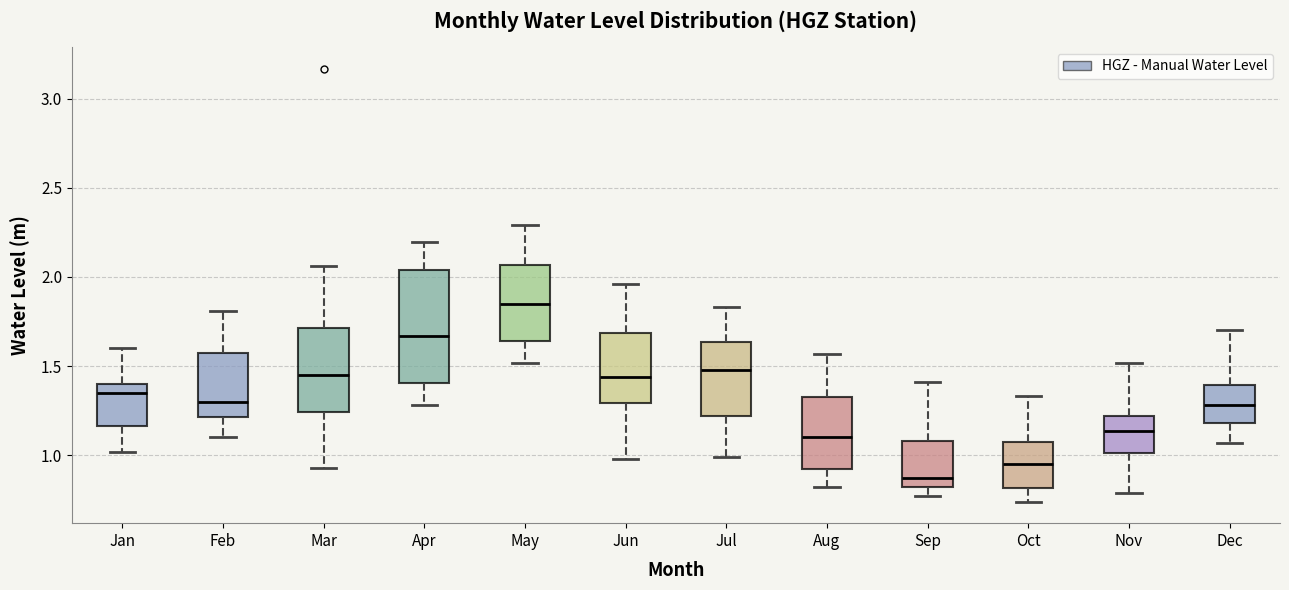

Reading left to right, transcribe this box plot: for each box, give where its median line is, the range the box spans, and where its two whiskers end, as read against the y-axis. The values are not printed on the chart, so give them approximately, as read against the axis.

Jan: median 1.35, box 1.15 to 1.40, whiskers 1.00 to 1.60
Feb: median 1.30, box 1.20 to 1.55, whiskers 1.10 to 1.80
Mar: median 1.45, box 1.25 to 1.70, whiskers 0.95 to 2.05
Apr: median 1.65, box 1.40 to 2.05, whiskers 1.30 to 2.20
May: median 1.85, box 1.65 to 2.05, whiskers 1.50 to 2.30
Jun: median 1.45, box 1.30 to 1.70, whiskers 1.00 to 1.95
Jul: median 1.50, box 1.20 to 1.65, whiskers 1.00 to 1.85
Aug: median 1.10, box 0.95 to 1.30, whiskers 0.80 to 1.55
Sep: median 0.85, box 0.80 to 1.10, whiskers 0.75 to 1.40
Oct: median 0.95, box 0.80 to 1.10, whiskers 0.75 to 1.35
Nov: median 1.15, box 1.00 to 1.20, whiskers 0.80 to 1.50
Dec: median 1.30, box 1.20 to 1.40, whiskers 1.05 to 1.70